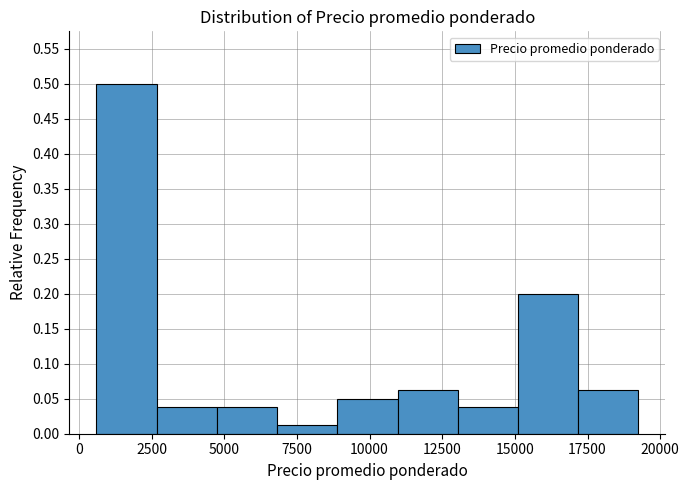

Reading left to right, list every bar in this chart as the range it spans on the x-axis followed by its height. Neither the bar edges nor the heights are printed on the chart, so give them approximately, as read against the axes.

500 to 2500: 0.500
2500 to 4500: 0.040
4500 to 7000: 0.040
7000 to 9000: 0.015
9000 to 11000: 0.050
11000 to 13000: 0.065
13000 to 15000: 0.040
15000 to 17000: 0.200
17000 to 19500: 0.065